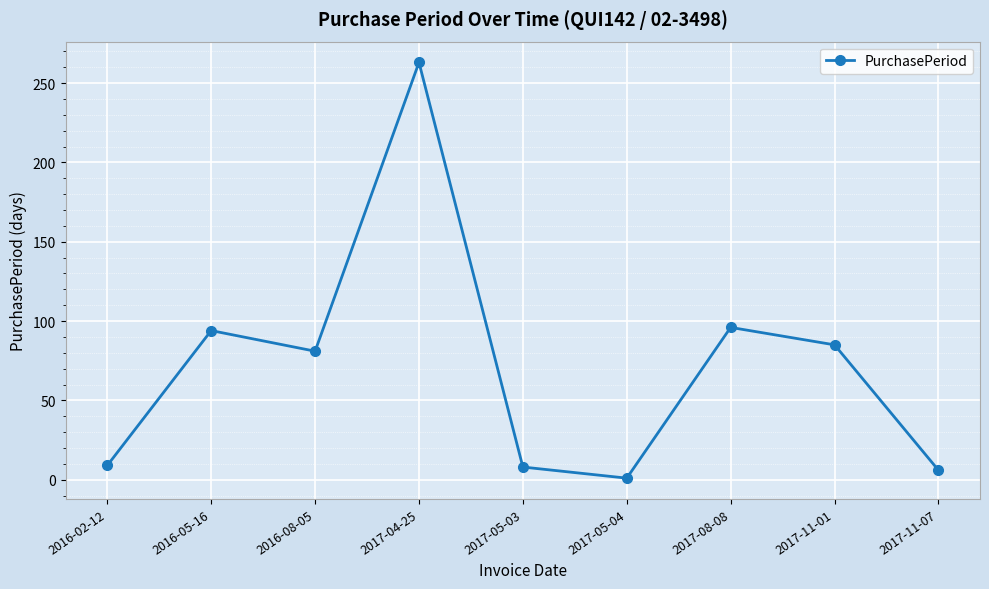

What is the label of the 5th point from the left?

2017-05-03